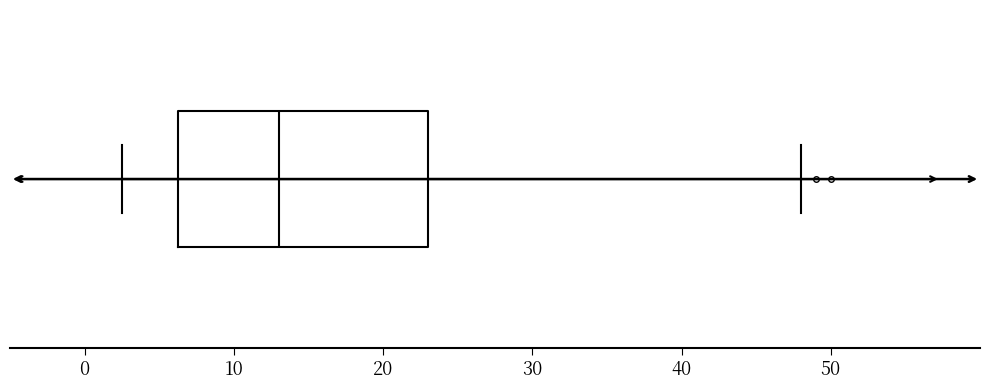

Read this box plot against the x-axis: the position of the median line, the range covered by the box, and the ends of both whiskers. The values are not printed on the chart, so give them approximately, as read against the axis.

median 13, box 6 to 23, whiskers 3 to 48